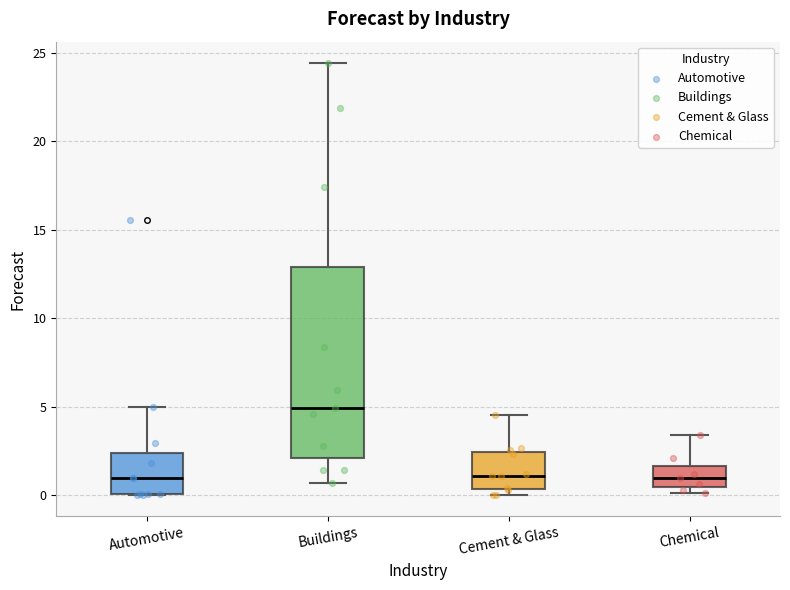

Reading left to right, read every box against the y-axis: the position of its median line, the range the box covers, and the ends of its whiskers. The values are not printed on the chart, so give them approximately, as read against the axis.

Automotive: median 1.0, box 0.0 to 2.5, whiskers 0.0 to 5.0
Buildings: median 5.0, box 2.0 to 13.0, whiskers 0.5 to 24.5
Cement & Glass: median 1.0, box 0.5 to 2.5, whiskers 0.0 to 4.5
Chemical: median 1.0, box 0.5 to 1.5, whiskers 0.0 to 3.5